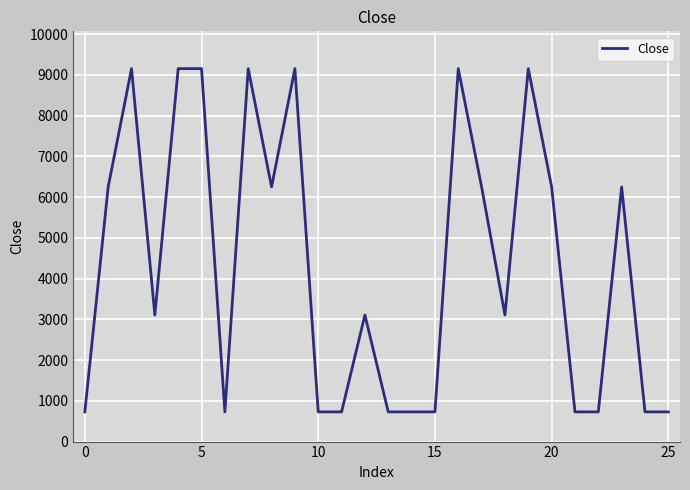

What is the greatest value displayed?

9151.1